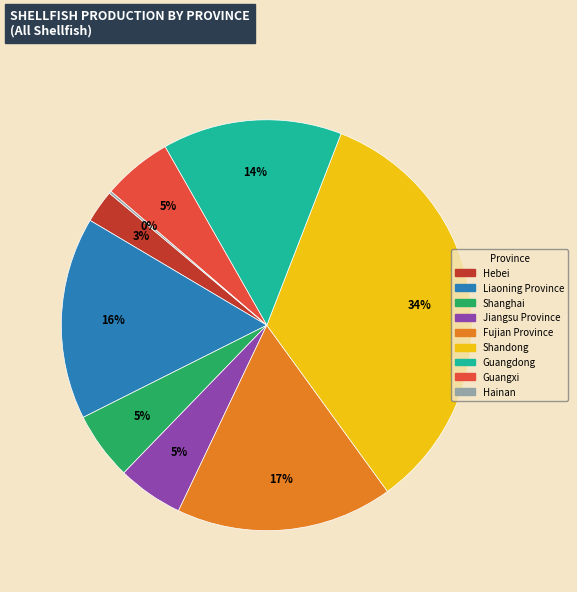

Is the sum of Guangxi and Shandong greater than half?

No